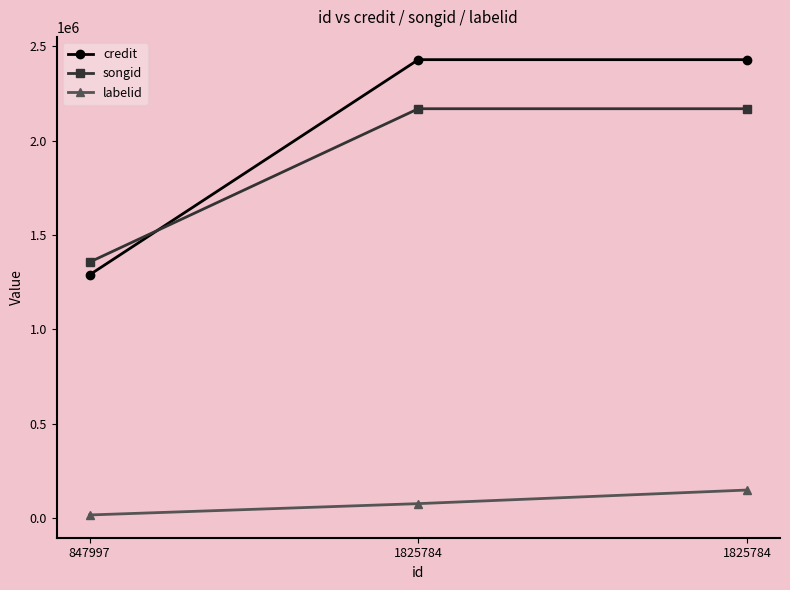

At which category is the sum across all series the highest?

1825784